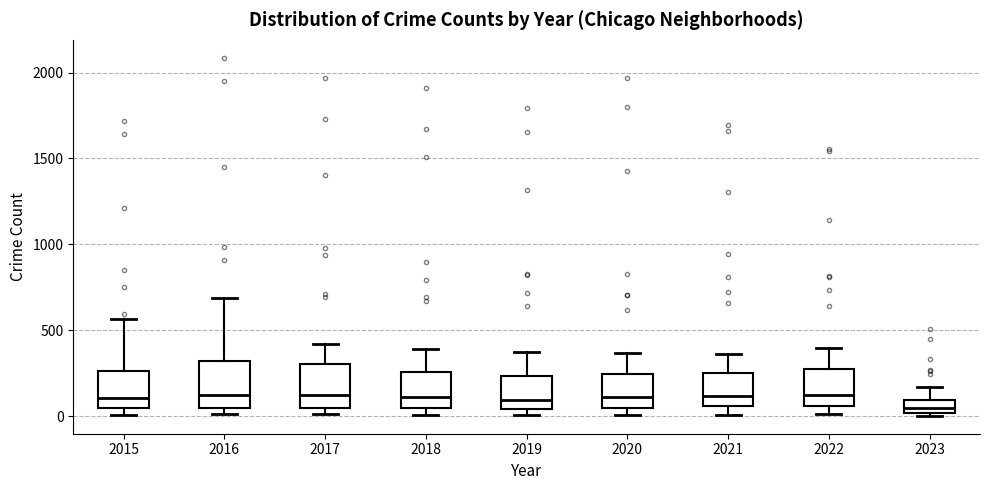

Where is the upper edge of the box at x = 2022 on the y-axis? The values are not printed on the chart, so give them approximately, as read against the axis.

250